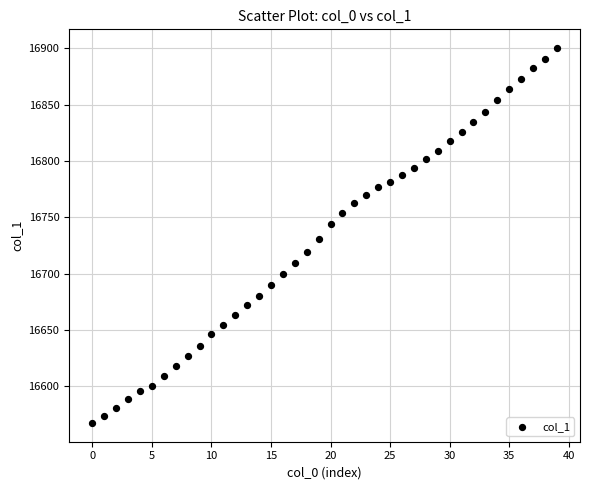

What is the range of Y values (max minus min)?

332.9